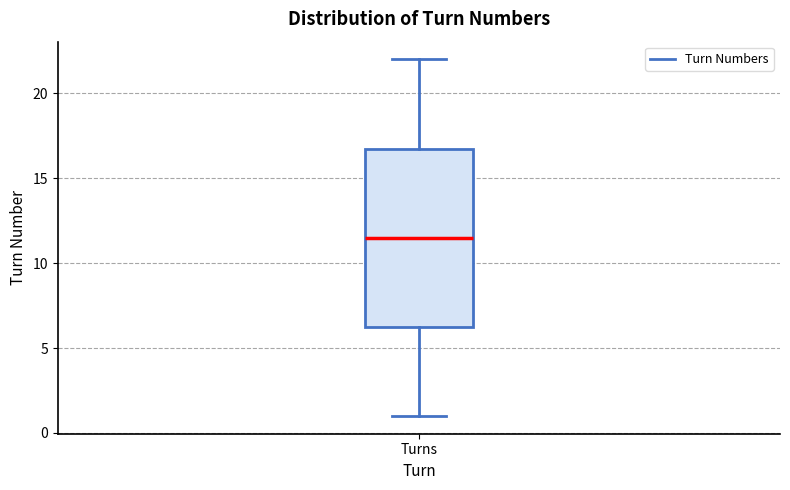

Where is the upper edge of the box for Turns on the y-axis? The values are not printed on the chart, so give them approximately, as read against the axis.

17.0